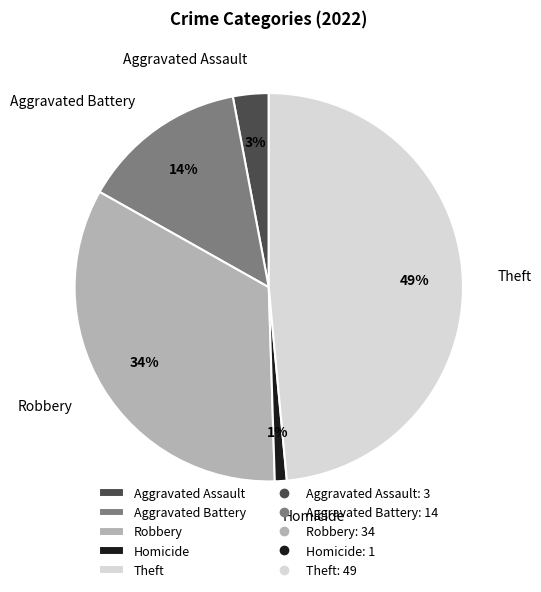

To the nearest percent, what is the difference between the Aggravated Battery and Aggravated Assault slice percentages?

11%